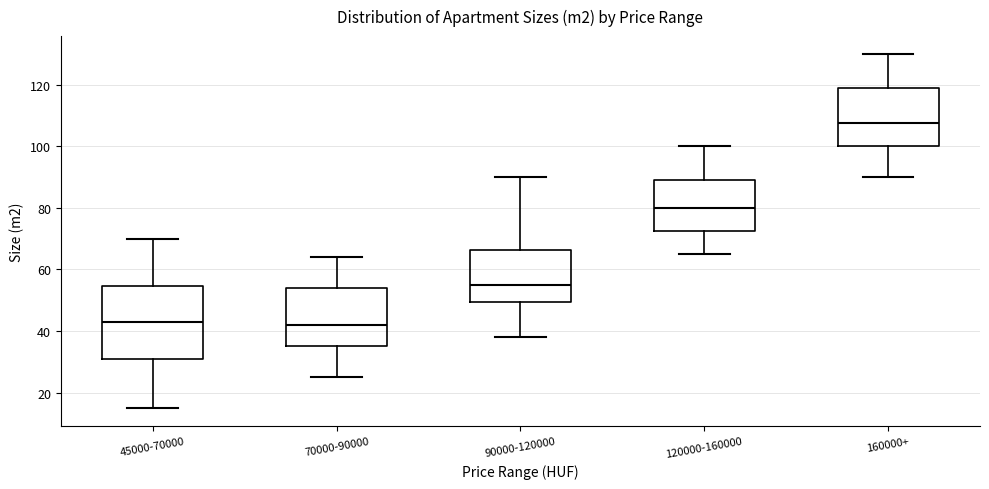

Reading left to right, transcribe this box plot: for each box, give where its median line is, the range the box spans, and where its two whiskers end, as read against the y-axis. The values are not printed on the chart, so give them approximately, as read against the axis.

45000-70000: median 44, box 32 to 54, whiskers 16 to 70
70000-90000: median 42, box 36 to 54, whiskers 26 to 64
90000-120000: median 56, box 50 to 66, whiskers 38 to 90
120000-160000: median 80, box 72 to 90, whiskers 66 to 100
160000+: median 108, box 100 to 118, whiskers 90 to 130